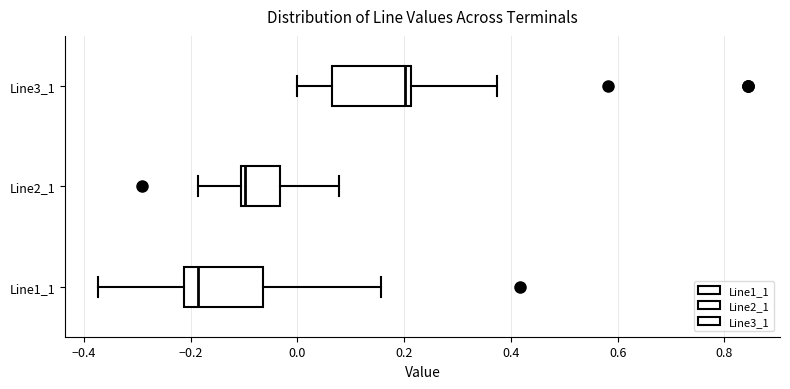

Reading bottom to top, read every box against the x-axis: the position of its median line, the range the box covers, and the ends of its whiskers. The values are not printed on the chart, so give them approximately, as read against the axis.

Line1_1: median -0.18, box -0.22 to -0.06, whiskers -0.38 to 0.16
Line2_1: median -0.10 (just right of the box's left edge), box -0.10 to -0.04, whiskers -0.18 to 0.08
Line3_1: median 0.20, box 0.06 to 0.22, whiskers 0.00 to 0.38